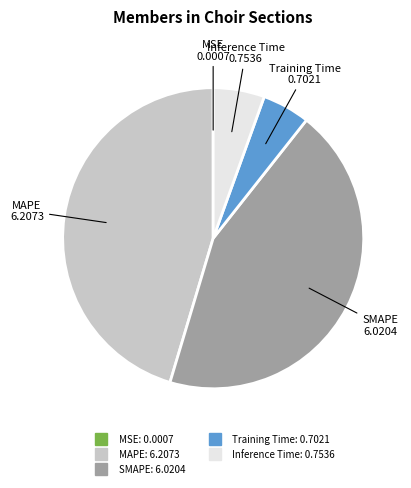

True or false: Training Time accounts for 5% of the total.

True